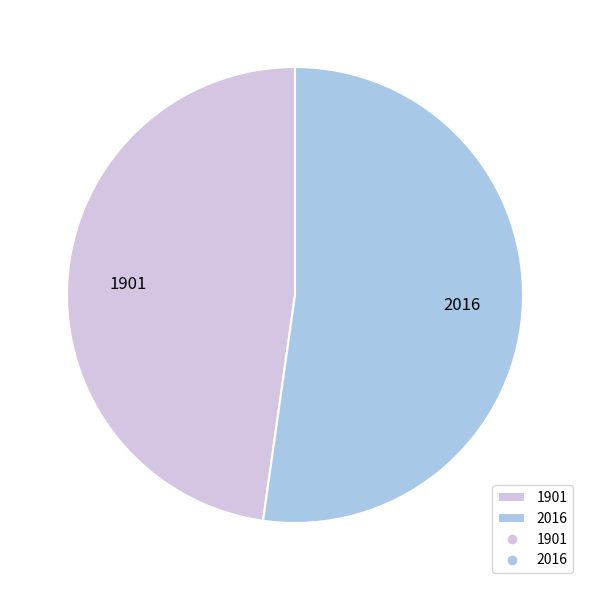

How many slices are in this pie chart?

2